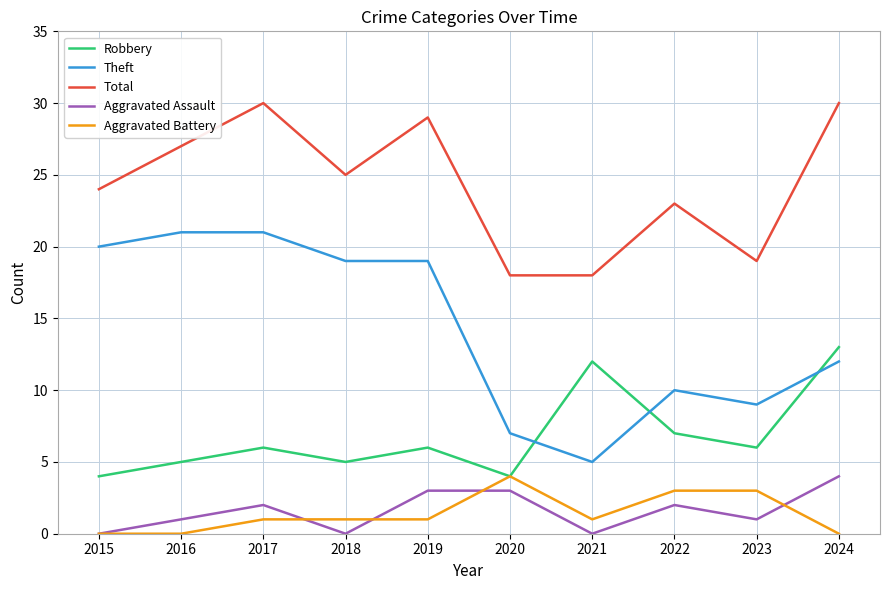

Reading left to right, extract all data points from this chart.

Robbery: 4	5	6	5	6	4	12	7	6	13
Theft: 20	21	21	19	19	7	5	10	9	12
Total: 24	27	30	25	29	18	18	23	19	30
Aggravated Assault: 0	1	2	0	3	3	0	2	1	4
Aggravated Battery: 0	0	1	1	1	4	1	3	3	0